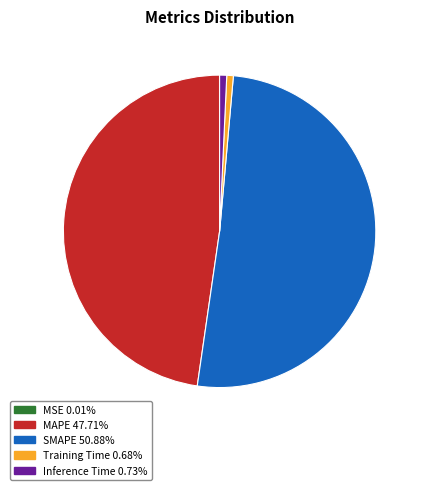

True or false: Training Time accounts for 1% of the total.

True